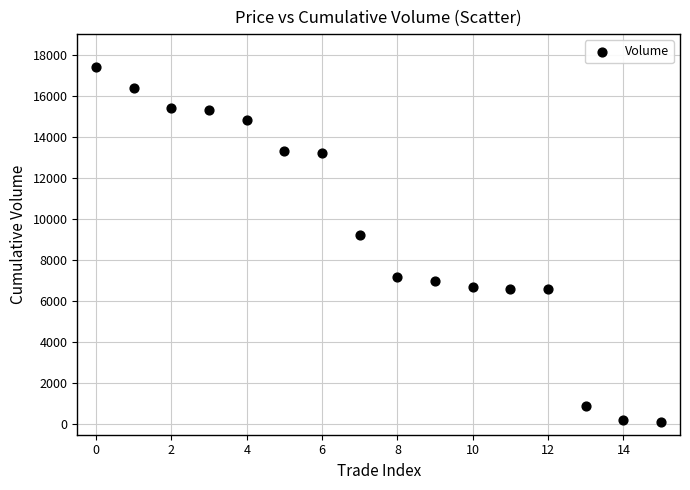

What Y value in the scatter plot is closest to 8750?

9201